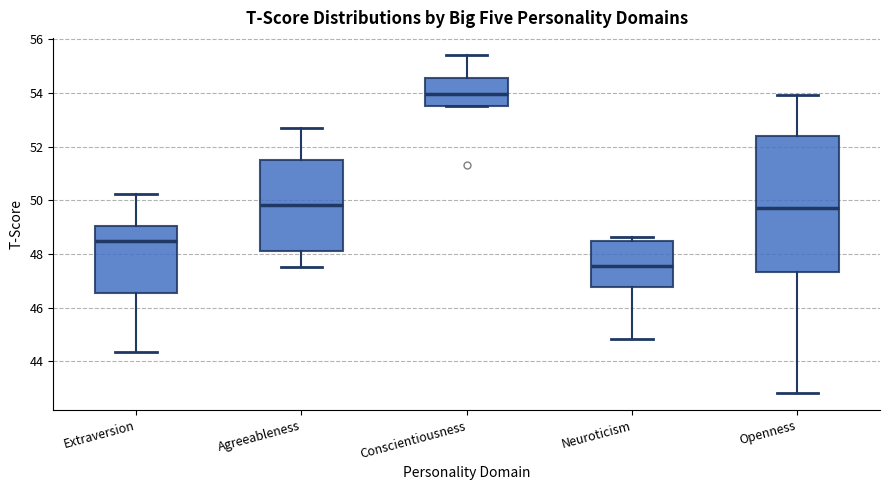

Which box's median line is the highest?

Conscientiousness